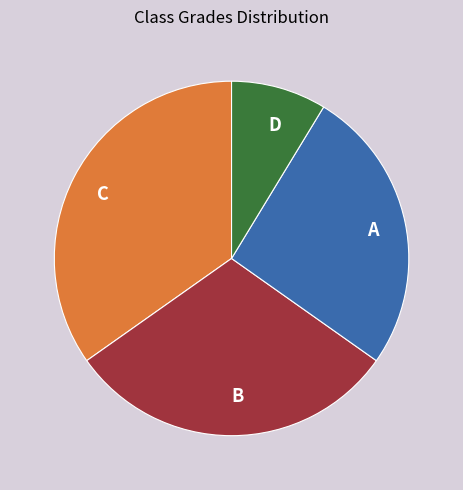

The A slice represents 13% of the pie. True or false?

False